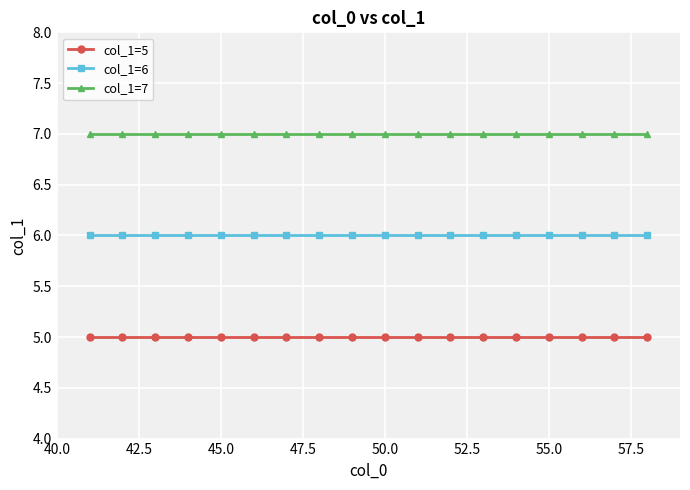

Does the chart display data point markers on the line(s)?

Yes